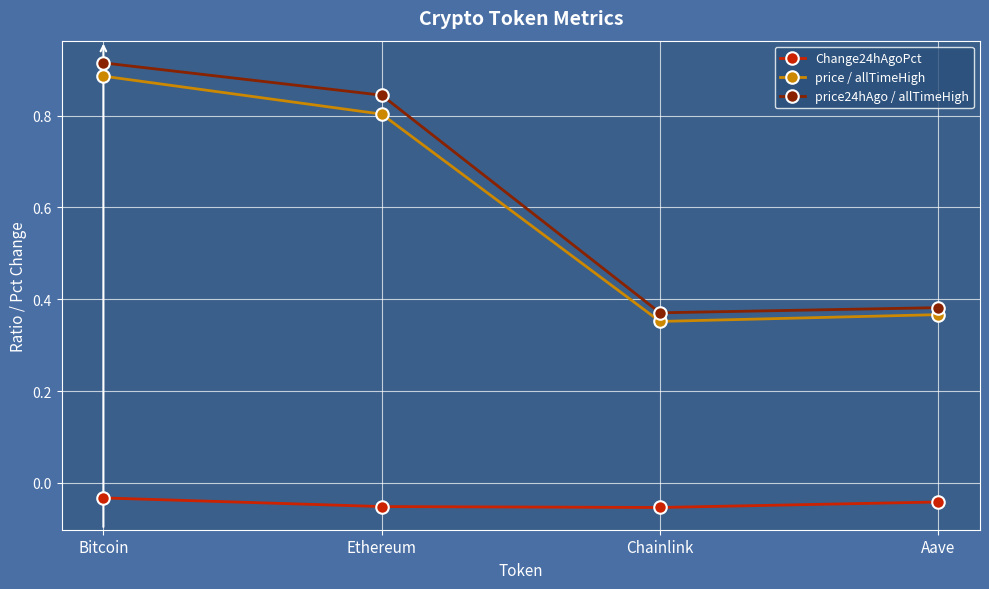

What is the difference between the maximum and minimum values in the price / allTimeHigh series?

0.5